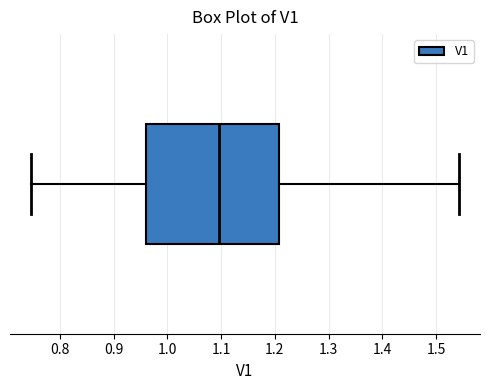

Where does the right whisker of the box end on the x-axis? The values are not printed on the chart, so give them approximately, as read against the axis.

1.54